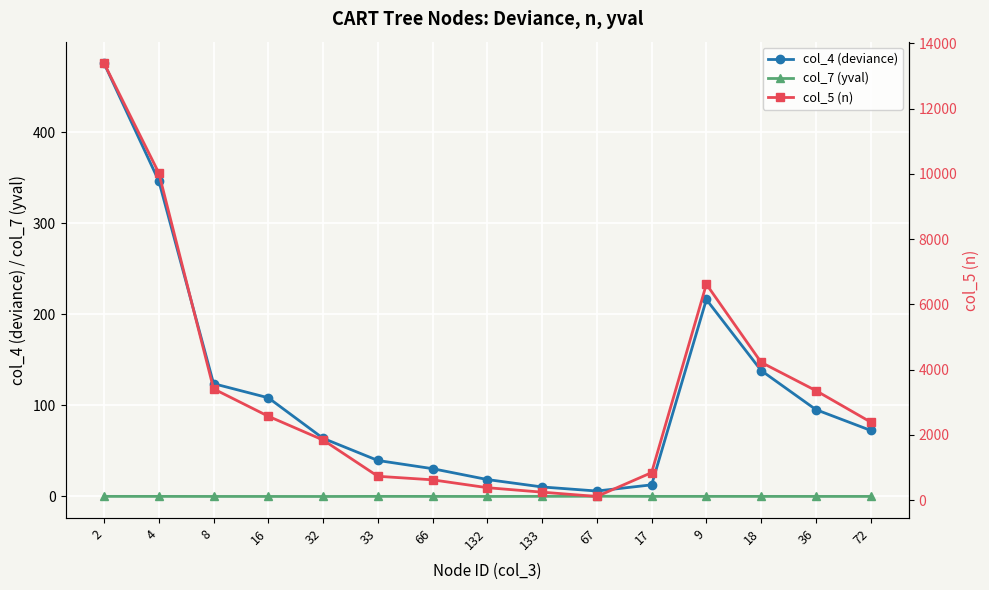

What position from the right is 36?

2